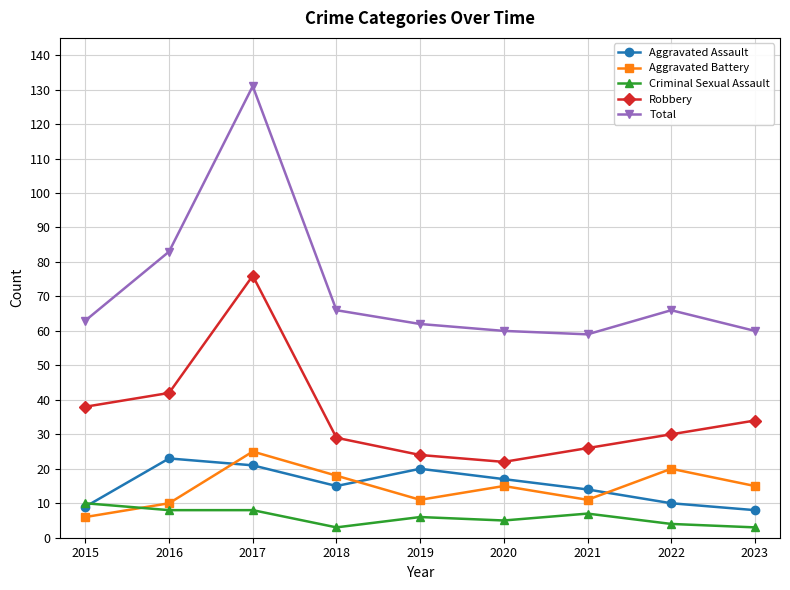

What is the value of the Criminal Sexual Assault point at the 7th from the left?

7